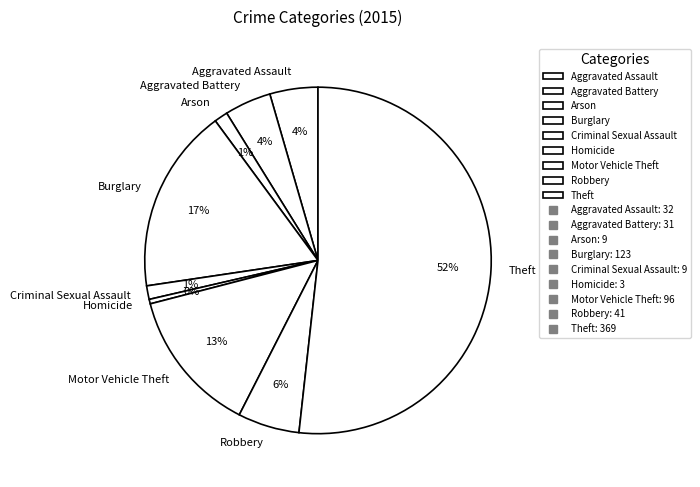

True or false: Burglary accounts for 17% of the total.

True